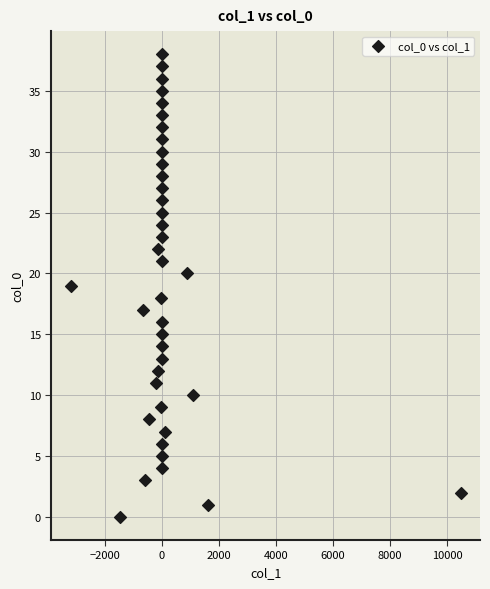

What is the range of Y values (max minus min)?

38